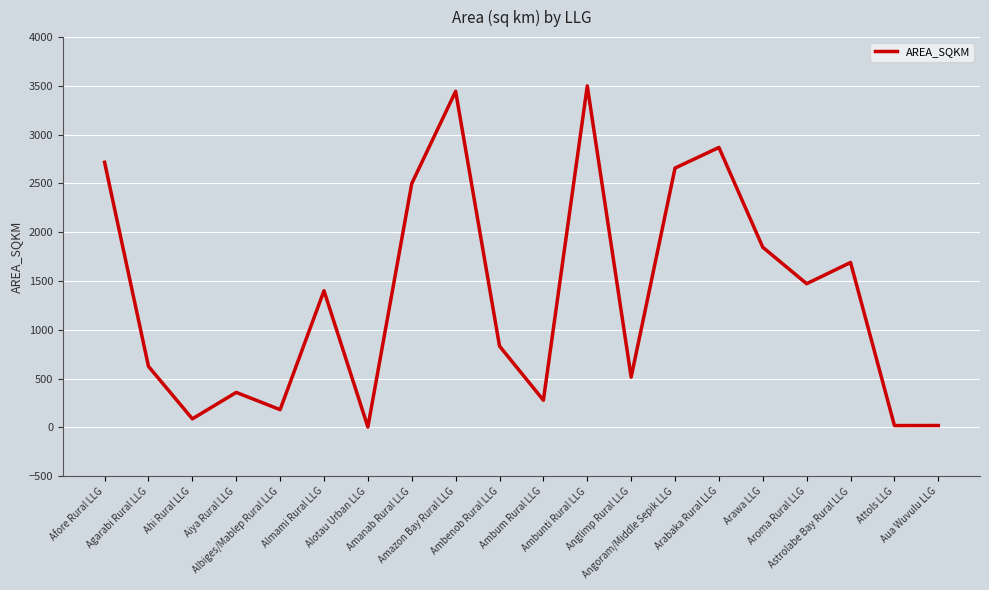

What is the sum of all values?

27014.2